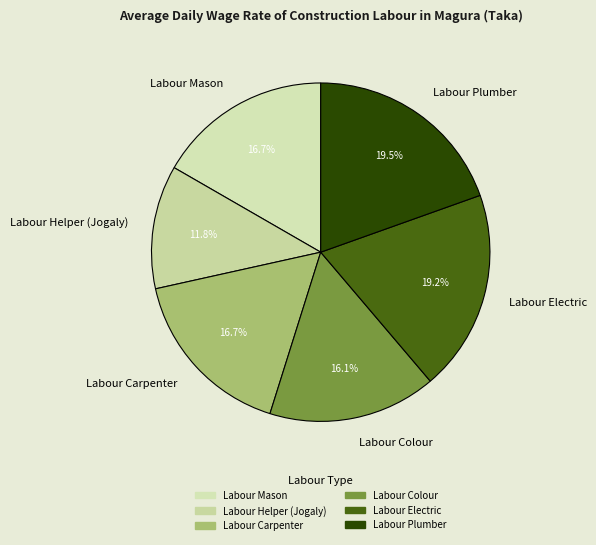

Is it true that Labour Mason is 17% of the pie?

True